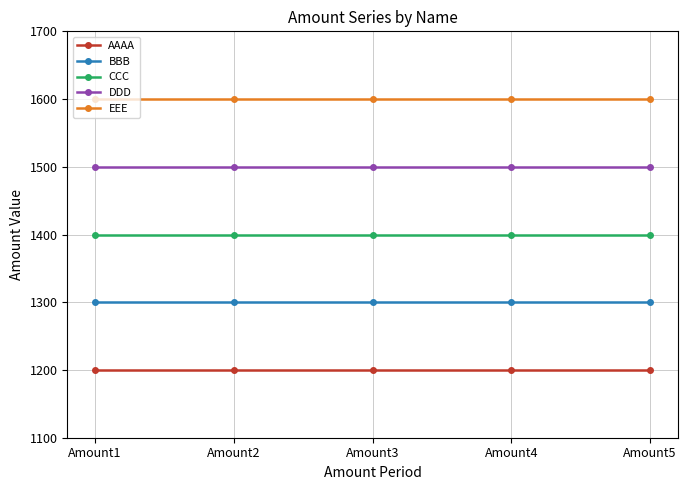

What is the value of the CCC point at the 3rd from the left?

1400